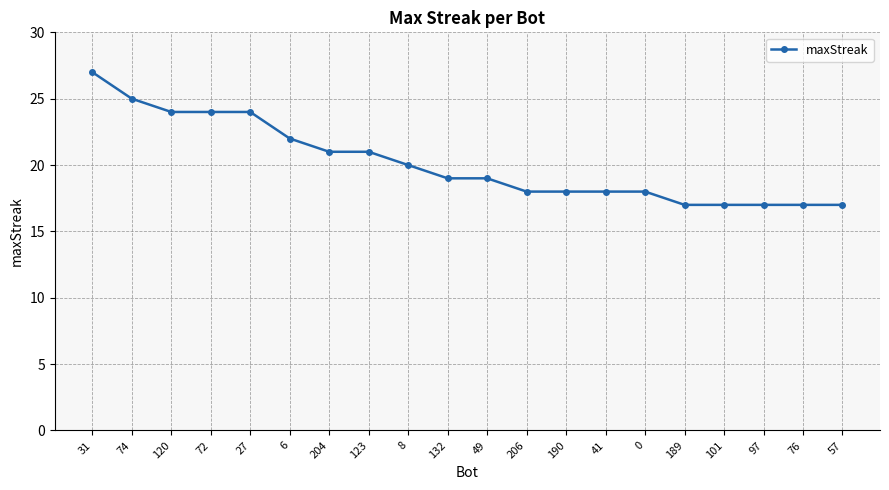

How many lines are shown in the chart?

1